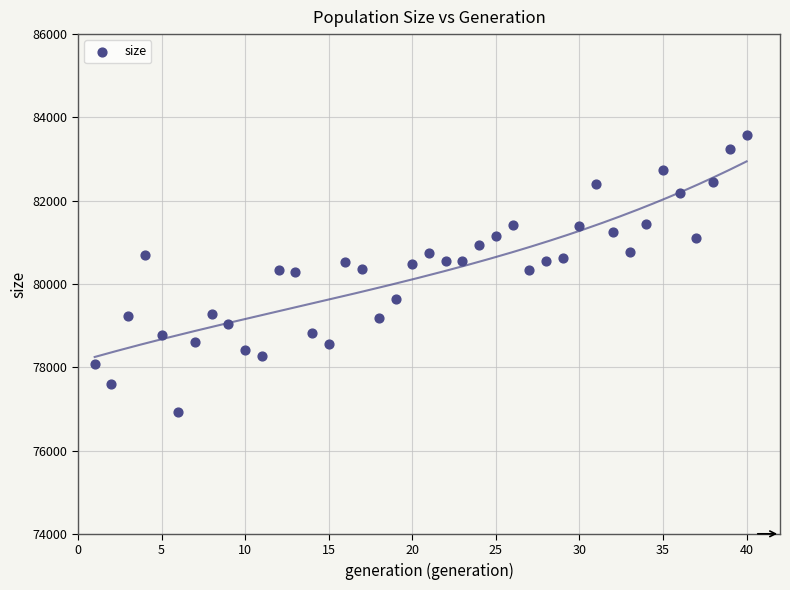

What is the range of Y values (max minus min)?

6654